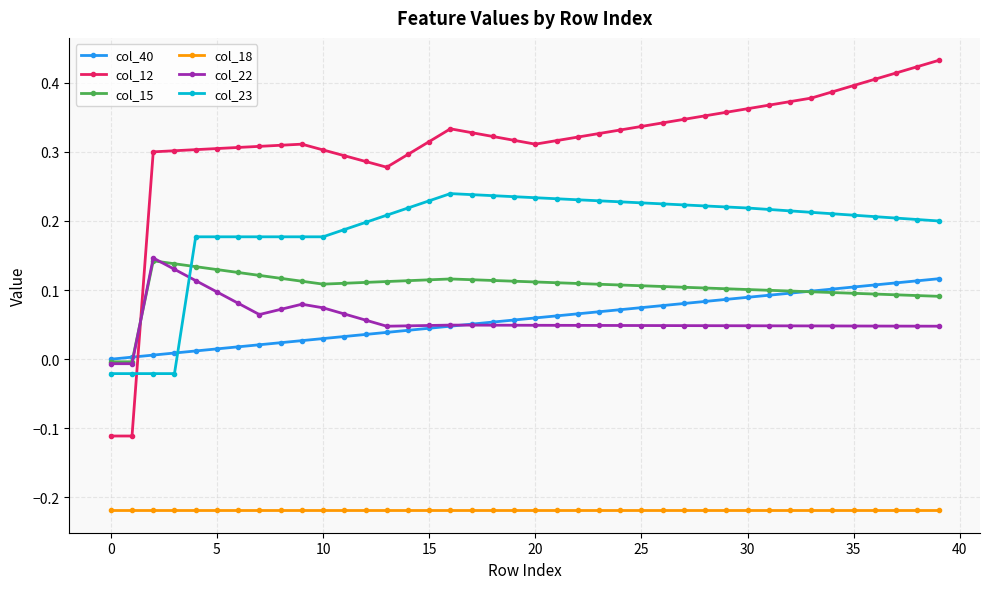

True or false: col_22 has more than 1 points higher than both neighbors.

True